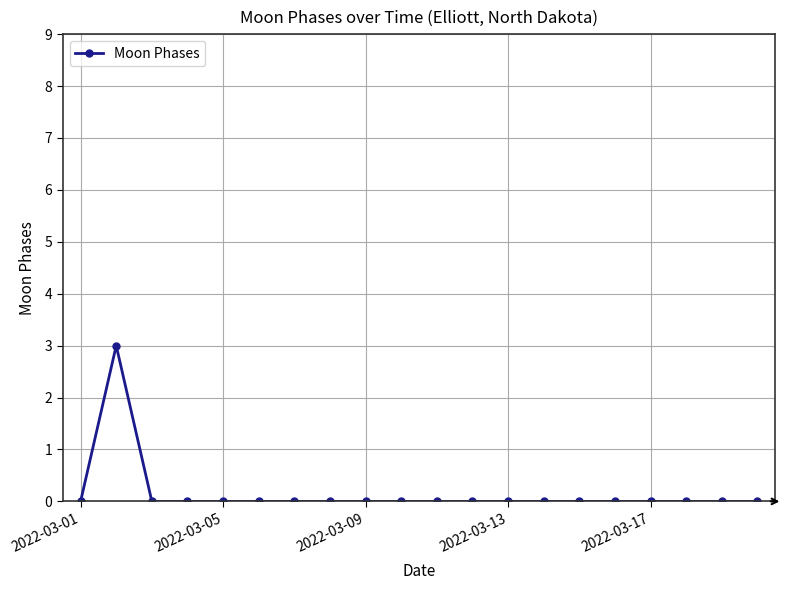

What is the maximum value shown in the chart?

3